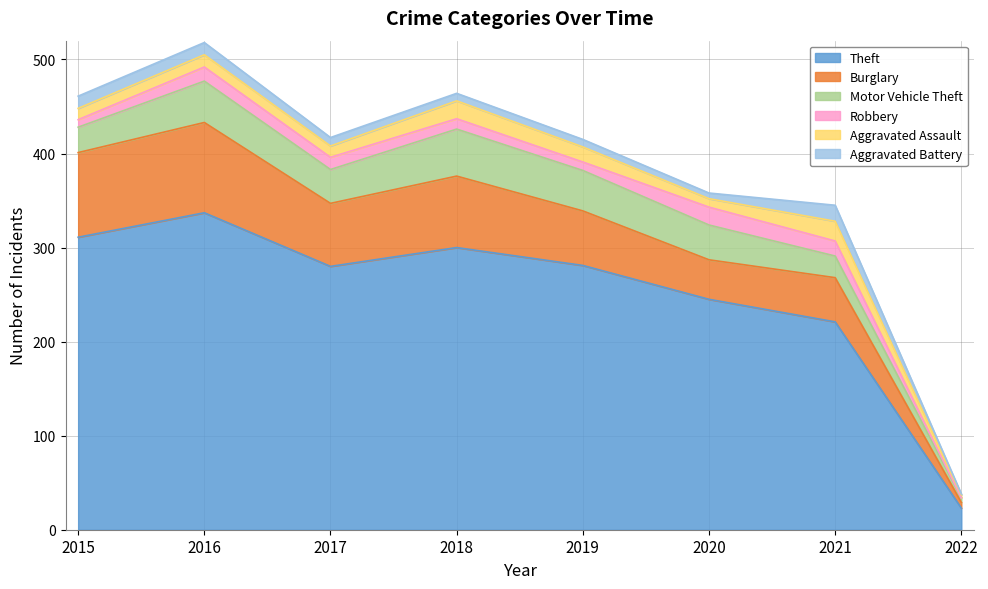

What is the value of the Aggravated Assault point at the 7th from the left?

21